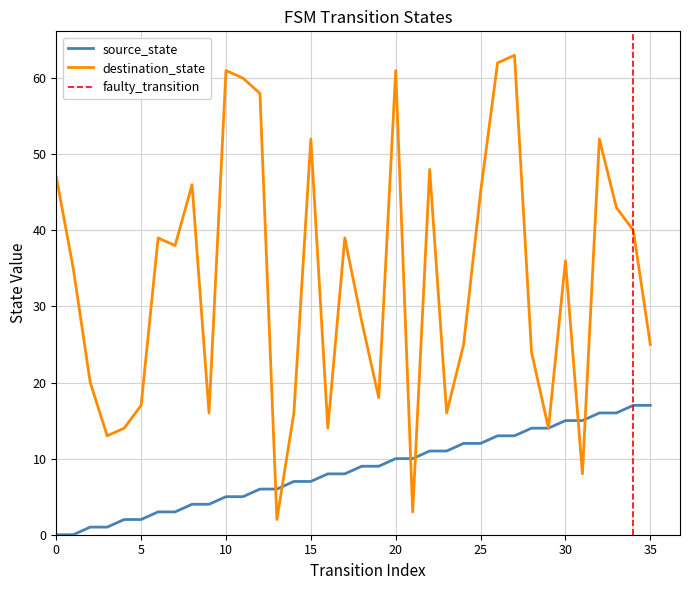

Which series changed the most between 6 and 8?

destination_state